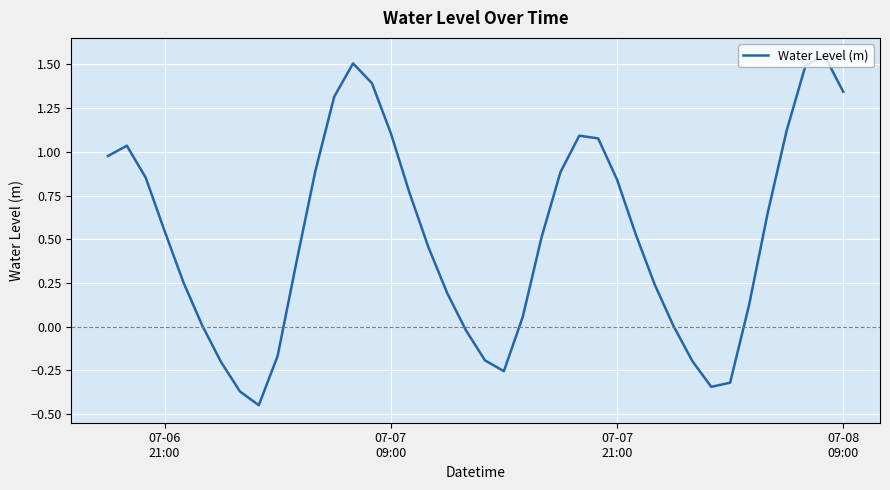

What is the difference between the maximum and minimum values?

2.0